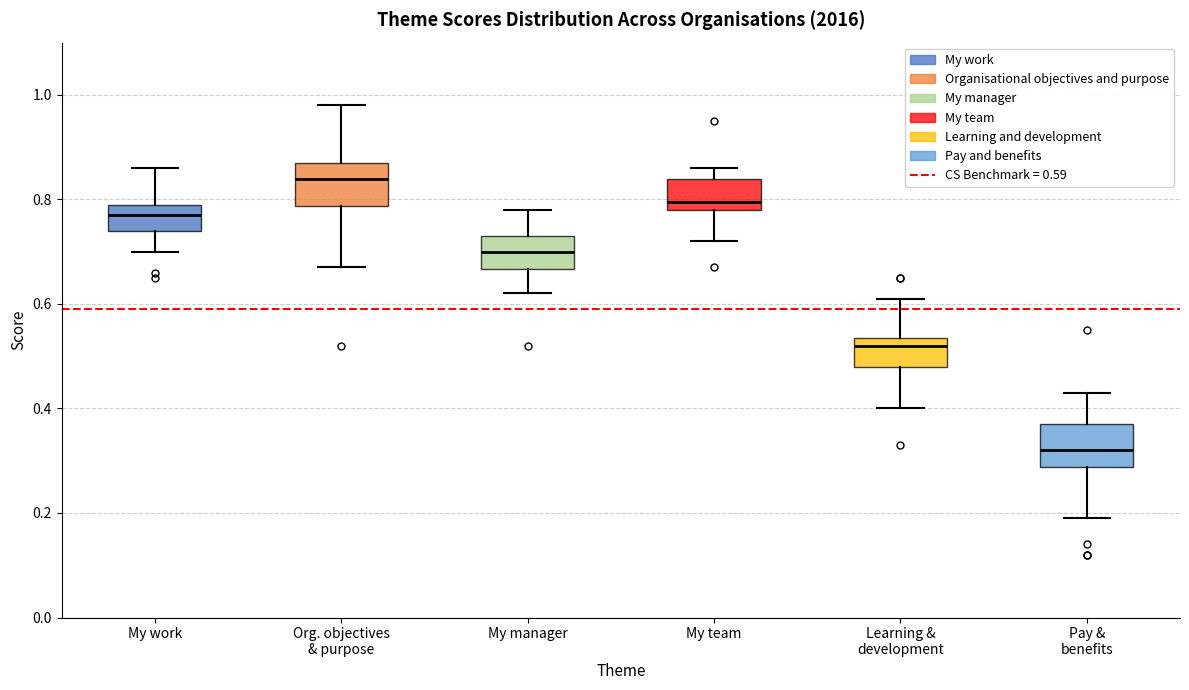

Reading left to right, transcribe this box plot: for each box, give where its median line is, the range the box spans, and where its two whiskers end, as read against the y-axis. The values are not printed on the chart, so give them approximately, as read against the axis.

My work: median 0.78, box 0.74 to 0.80, whiskers 0.70 to 0.86
Org. objectives & purpose: median 0.84, box 0.78 to 0.88, whiskers 0.68 to 0.98
My manager: median 0.70, box 0.66 to 0.74, whiskers 0.62 to 0.78
My team: median 0.80, box 0.78 to 0.84, whiskers 0.72 to 0.86
Learning & development: median 0.52, box 0.48 to 0.54, whiskers 0.40 to 0.62
Pay & benefits: median 0.32, box 0.28 to 0.38, whiskers 0.20 to 0.44